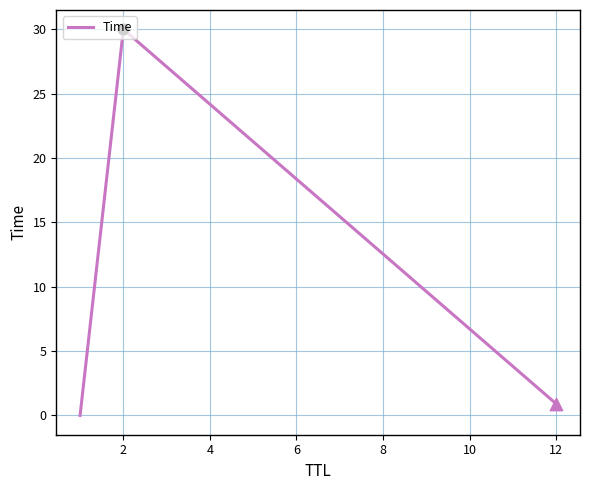

What is the difference between the maximum and minimum values?

30.0